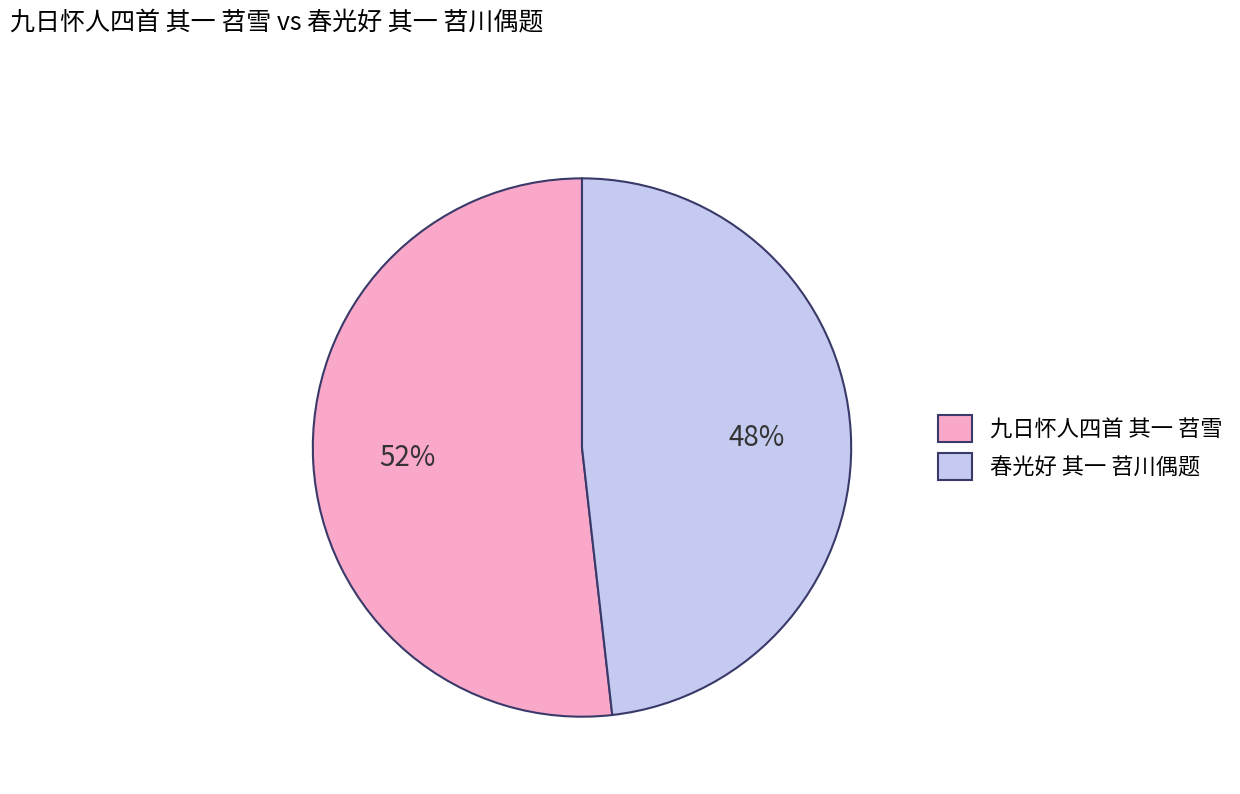

To the nearest percent, what portion does 春光好 其一 苕川偶题 represent?

48%